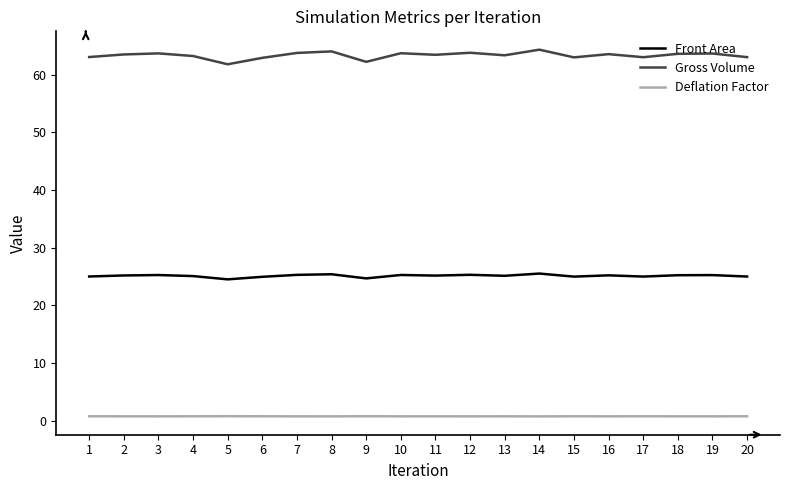

Is the value of Gross Volume at 14 greater than the value of Deflation Factor at 20?

Yes